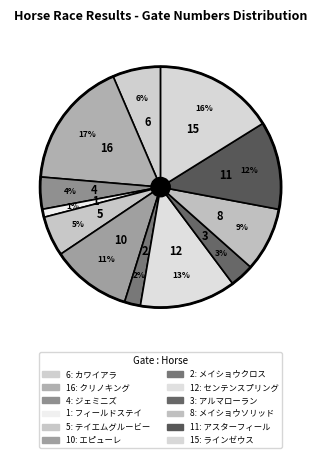

Which category has the biggest portion of the pie?

クリノキング